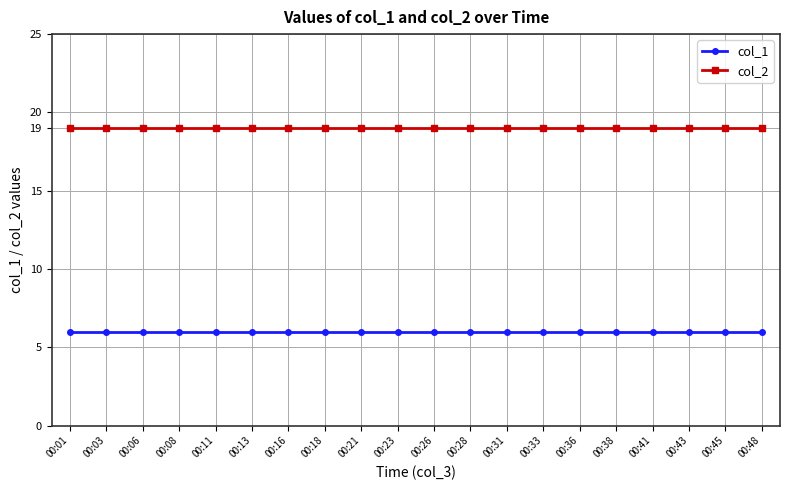

What is the smallest value displayed?

6